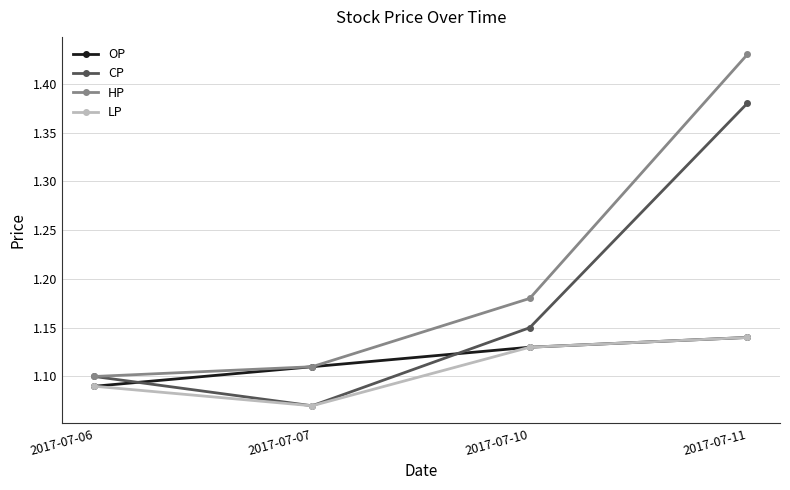

After their last crossing, which series has the higher values: OP or CP?

CP